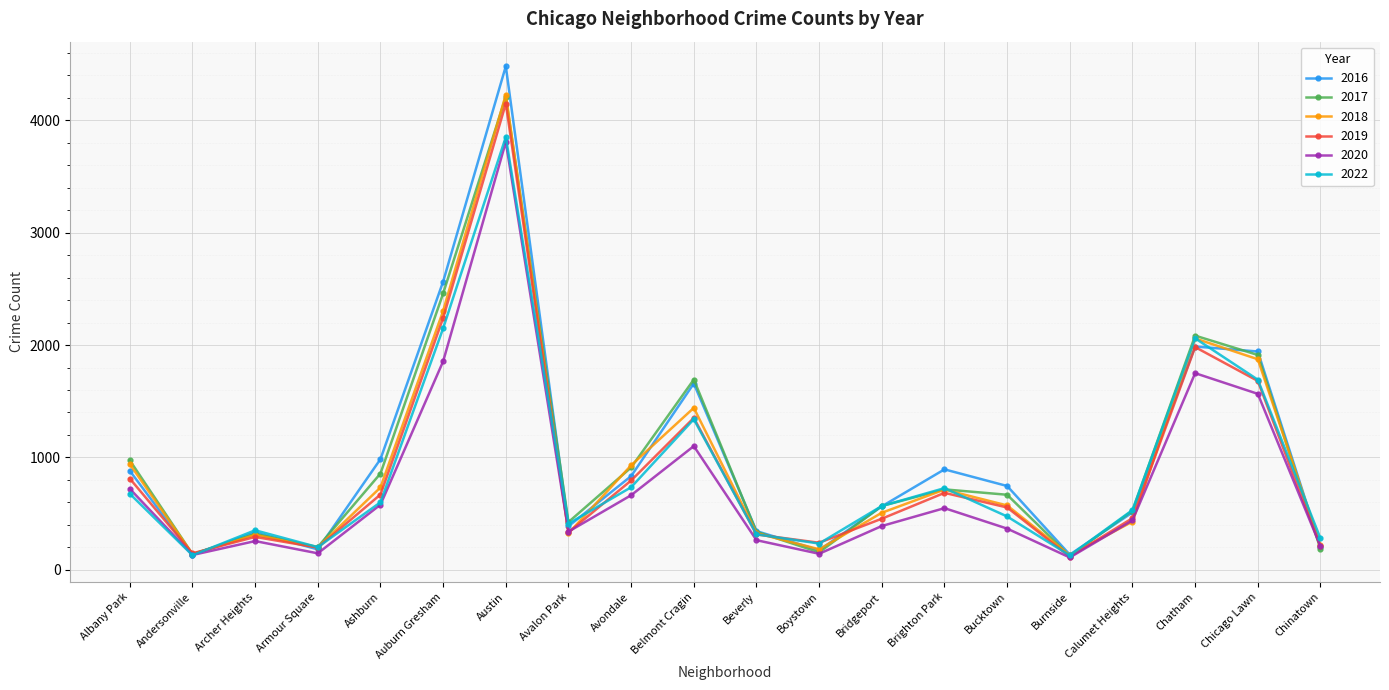

Which series has the widest spread of values?

2016